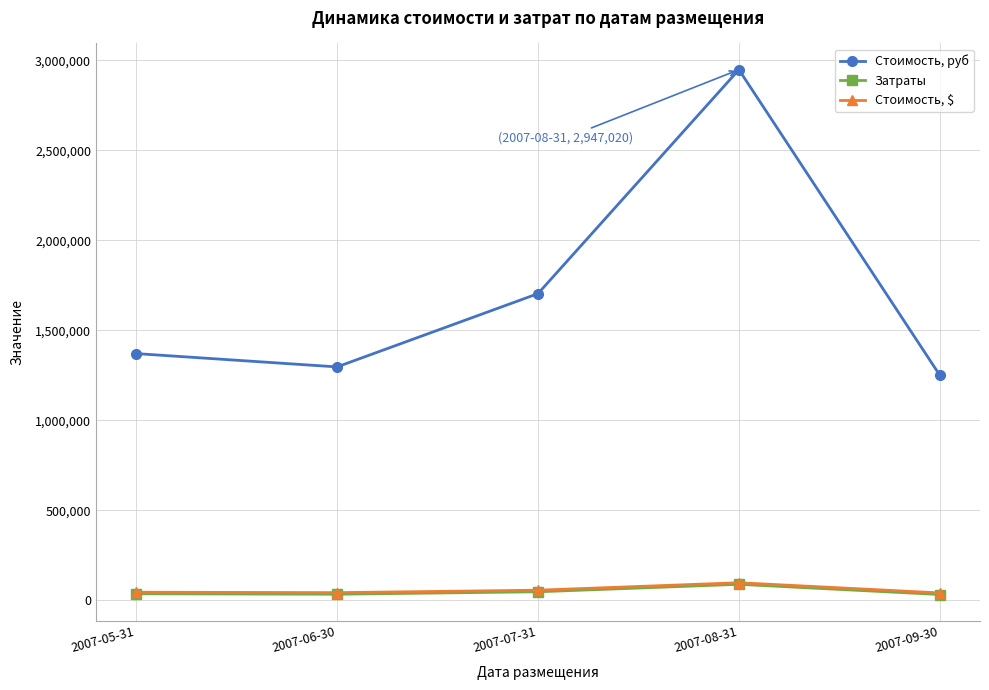

Which category has the highest value in the Затраты series?

2007-08-31